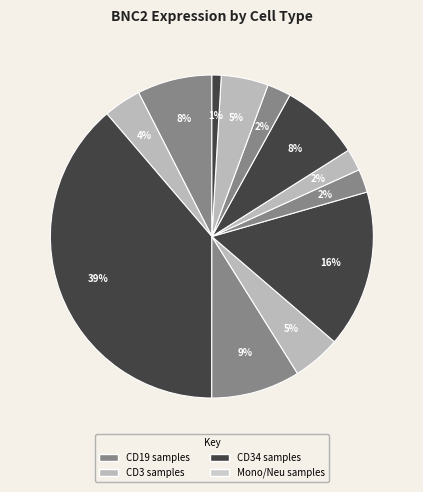

How many segments does this pie chart have?

12